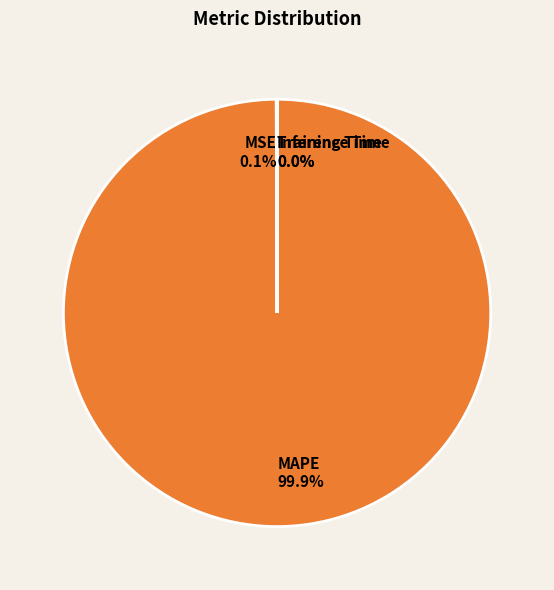

Does MAPE represent more than half of the total?

Yes